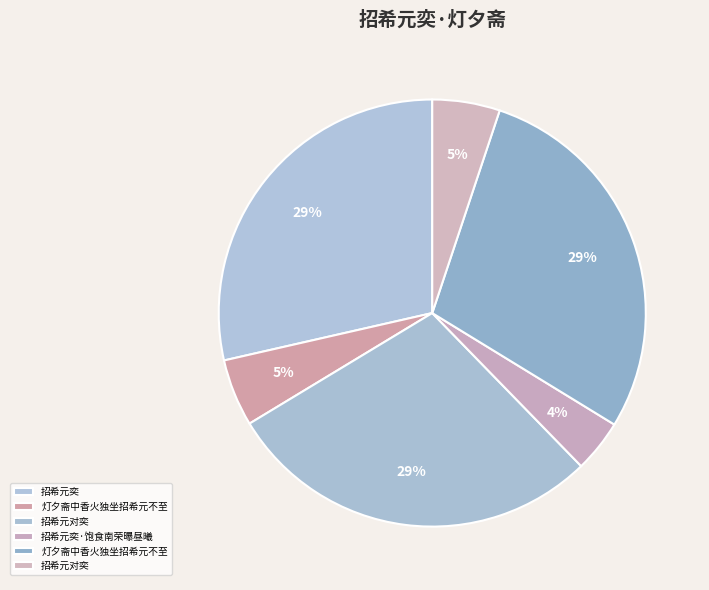

Count the number of slices in the pie.

6